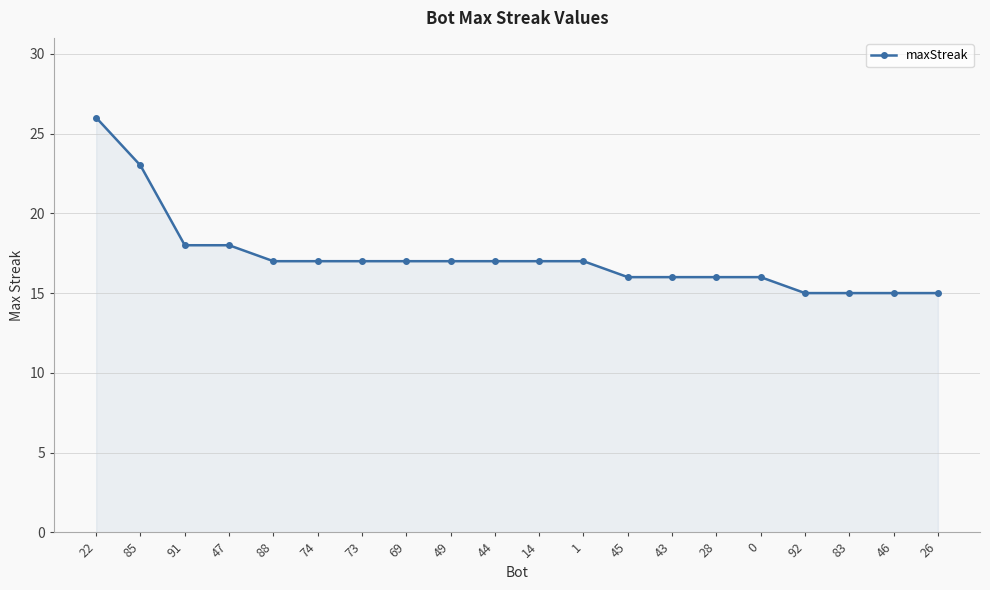

Does the chart display data point markers on the line(s)?

Yes